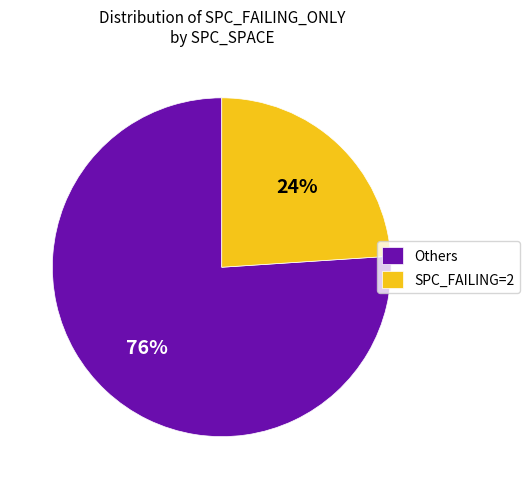

Which has a higher value, Others or SPC_FAILING=2?

Others